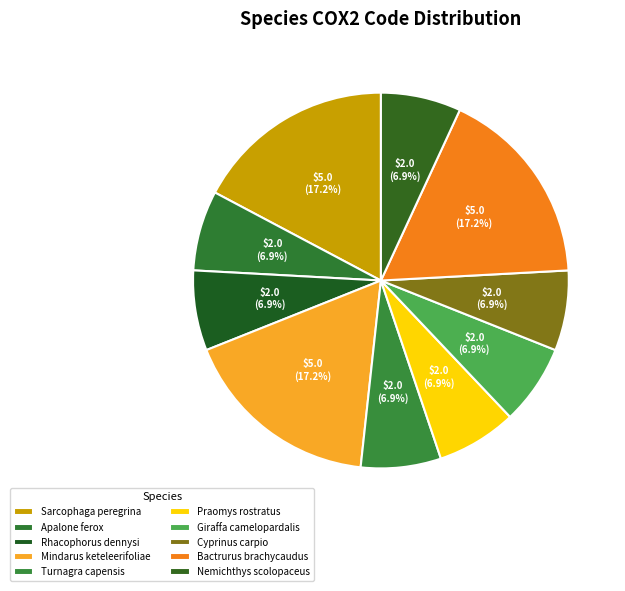

To the nearest percent, what percentage of the pie is Turnagra capensis?

7%